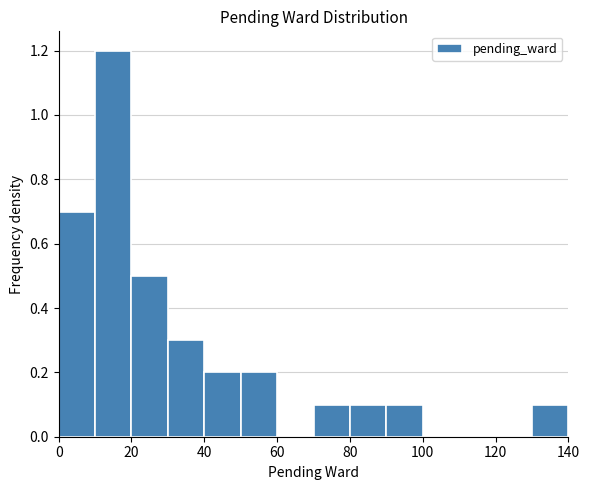

Reading left to right, transcribe this chart: for each bar, give the range it covers on the x-axis and its height. The values are not printed on the chart, so give them approximately, as read against the axis.

0 to 10: 0.7
10 to 20: 1.2
20 to 30: 0.5
30 to 40: 0.3
40 to 50: 0.2
50 to 60: 0.2
60 to 70: 0
70 to 80: 0.1
80 to 90: 0.1
90 to 100: 0.1
100 to 110: 0
110 to 120: 0
120 to 130: 0
130 to 140: 0.1